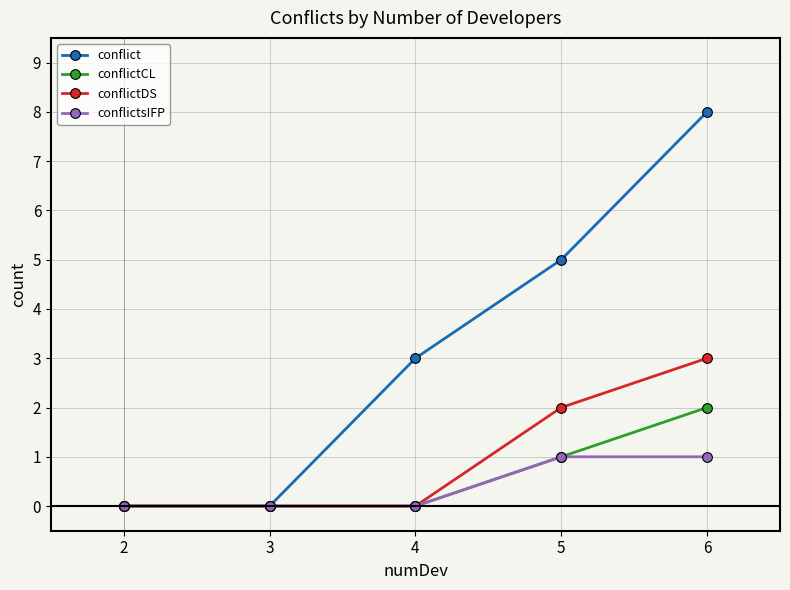

Is it true that conflictDS equals 0 at 3?

True